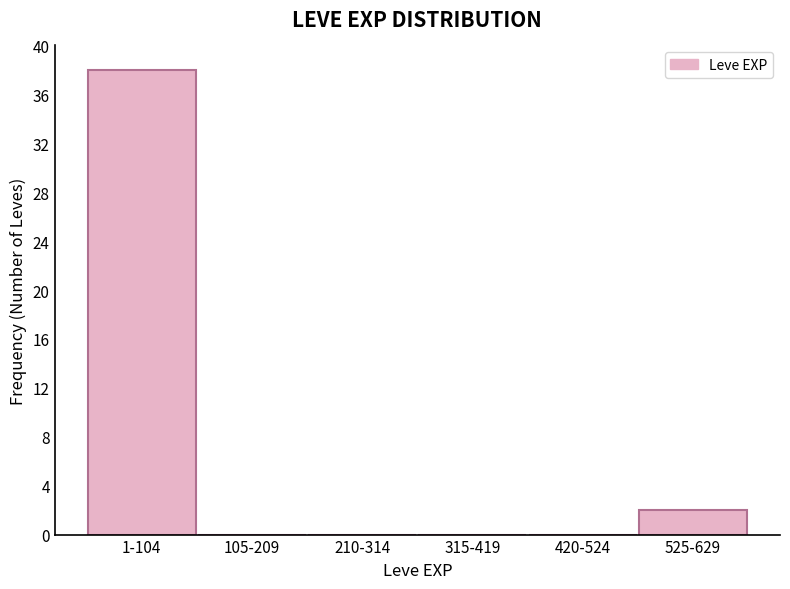

Reading left to right, list all the values displayed in this chart.

1-104=38	105-209=0	210-314=0	315-419=0	420-524=0	525-629=2